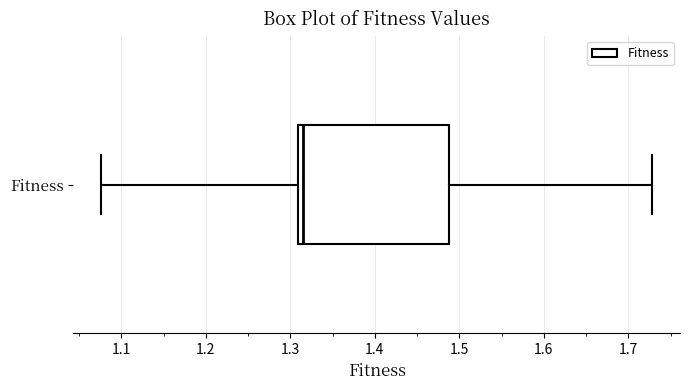

Where does the right whisker of the box for Fitness end on the x-axis? The values are not printed on the chart, so give them approximately, as read against the axis.

1.73